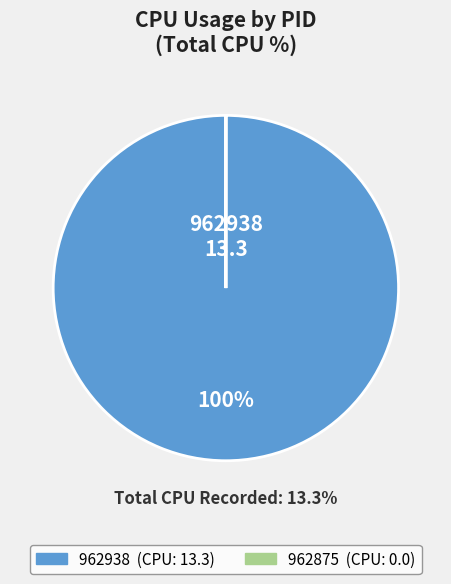

To the nearest percent, what is the difference between the largest and smallest slice percentages?

100%